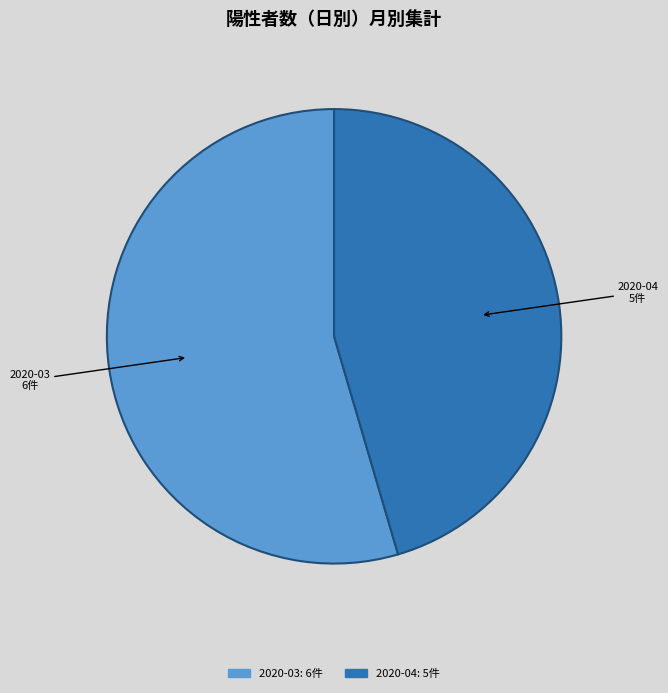

Is there a majority slice in this chart?

Yes